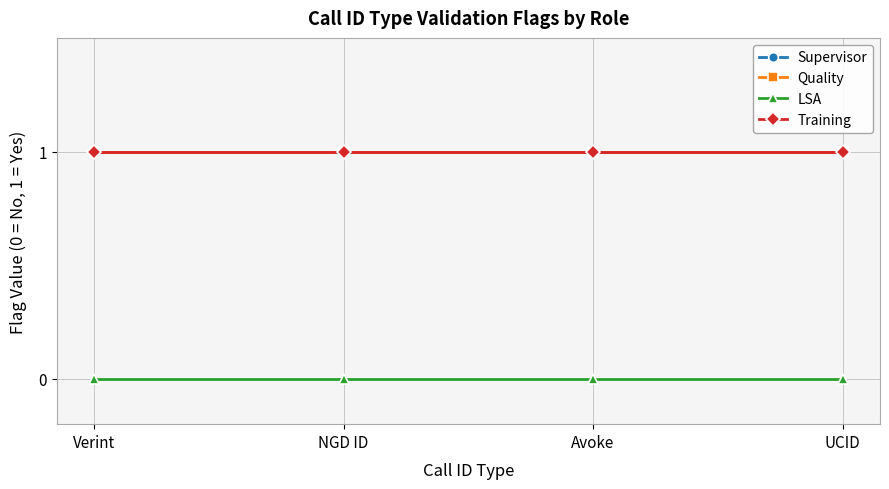

Reading left to right, transcribe all the data shown in this chart.

Supervisor: 1	1	1	1
Quality: 1	1	1	1
LSA: 0	0	0	0
Training: 1	1	1	1